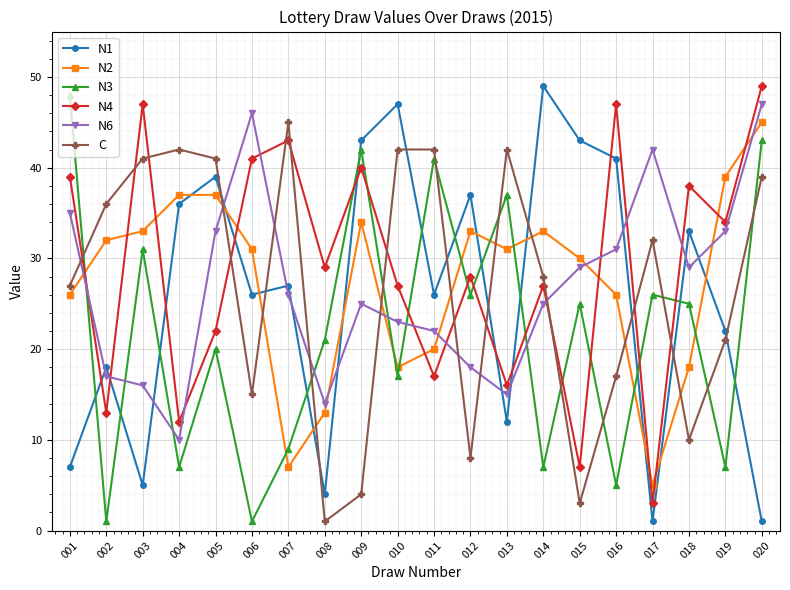

What is the spread (max minus min) of values at 004?

35